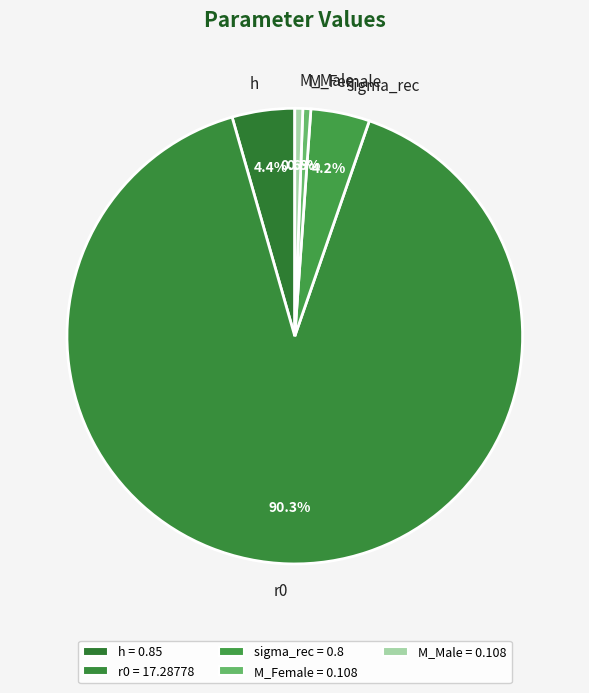

Which has a higher value, sigma_rec or M_Female?

sigma_rec